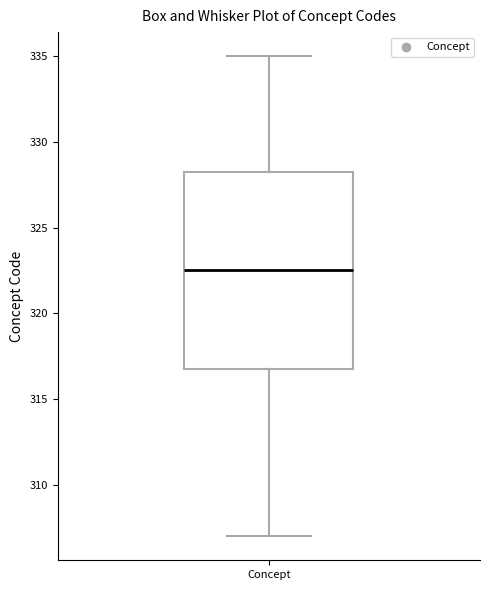

Transcribe this box plot: give where the median line is, the range the box spans, and where the two whiskers end, as read against the y-axis. The values are not printed on the chart, so give them approximately, as read against the axis.

median 322.5, box 317.0 to 328.5, whiskers 307.0 to 335.0